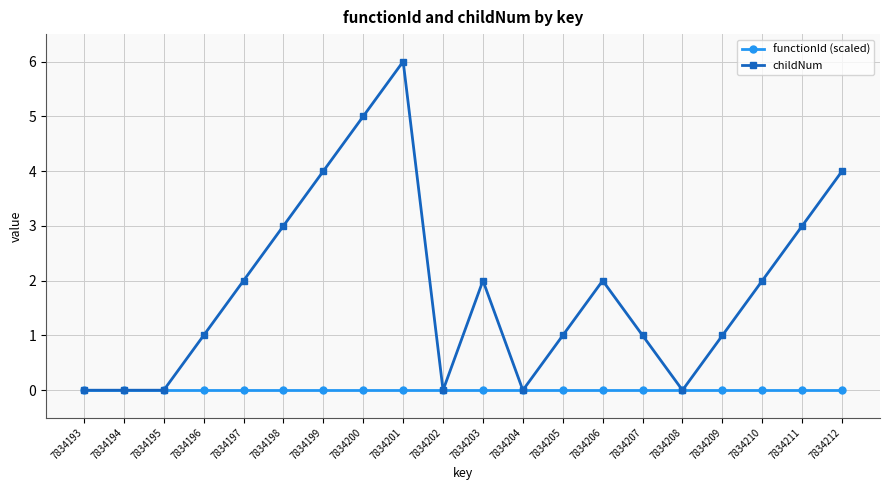

Which category has the highest value across all series?

7834201